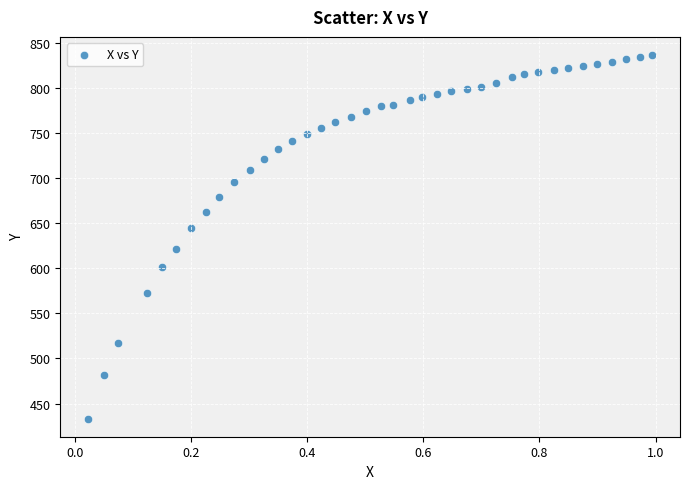

What is the range of Y values (max minus min)?

403.3